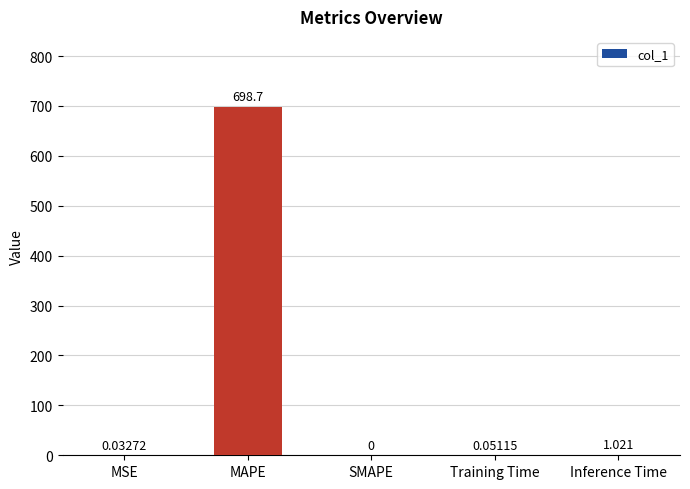

At which label is the value closest to 349?

Inference Time